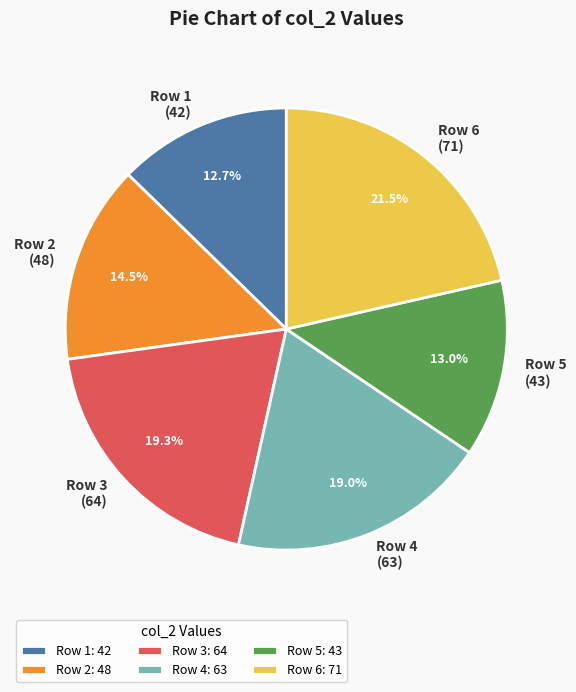

What portion of the pie excludes Row 3 (64)?

80.7%